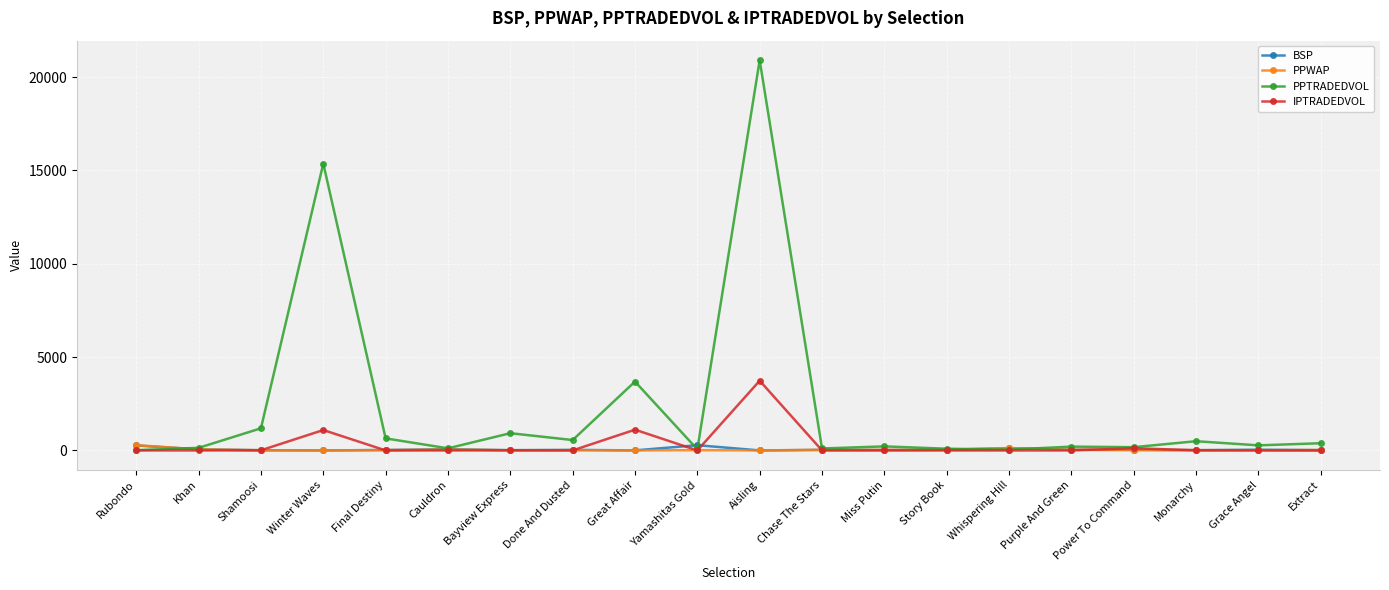

What is the label of the 14th point from the left?

Story Book